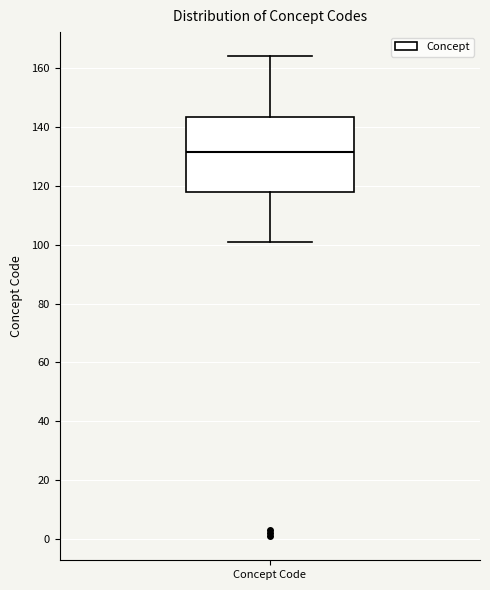

Read this box plot against the y-axis: the position of the median line, the range covered by the box, and the ends of both whiskers. The values are not printed on the chart, so give them approximately, as read against the axis.

median 132, box 118 to 144, whiskers 102 to 164